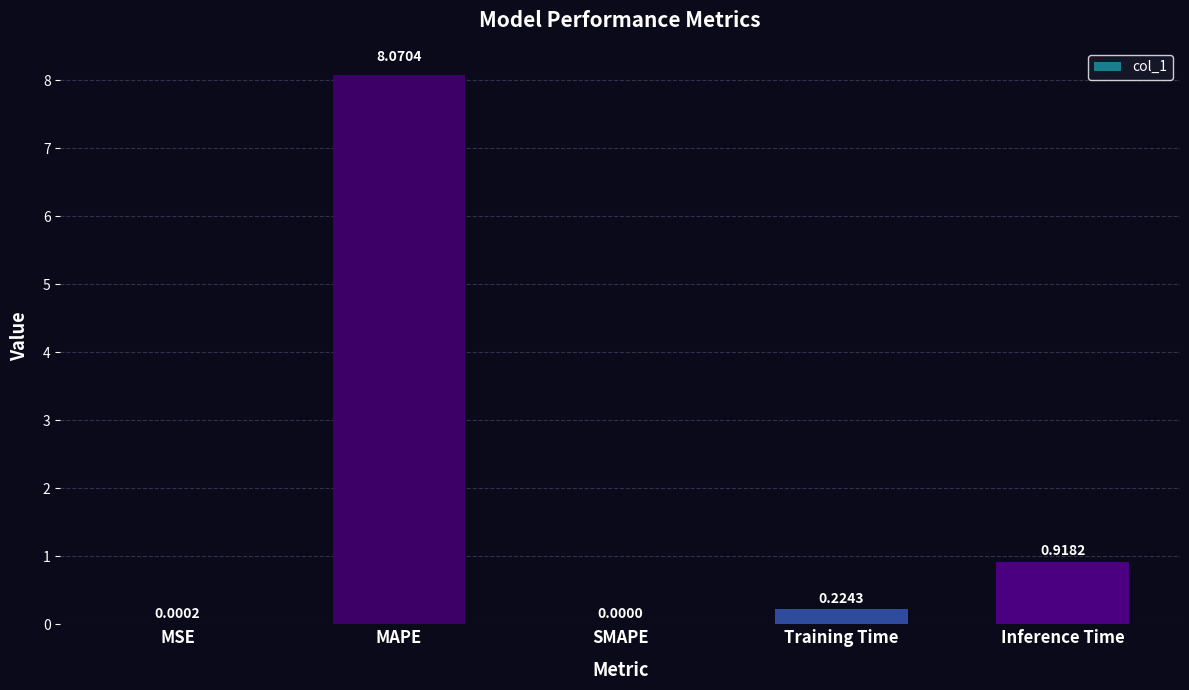

What is the sum of the values at Inference Time and Training Time?

1.1